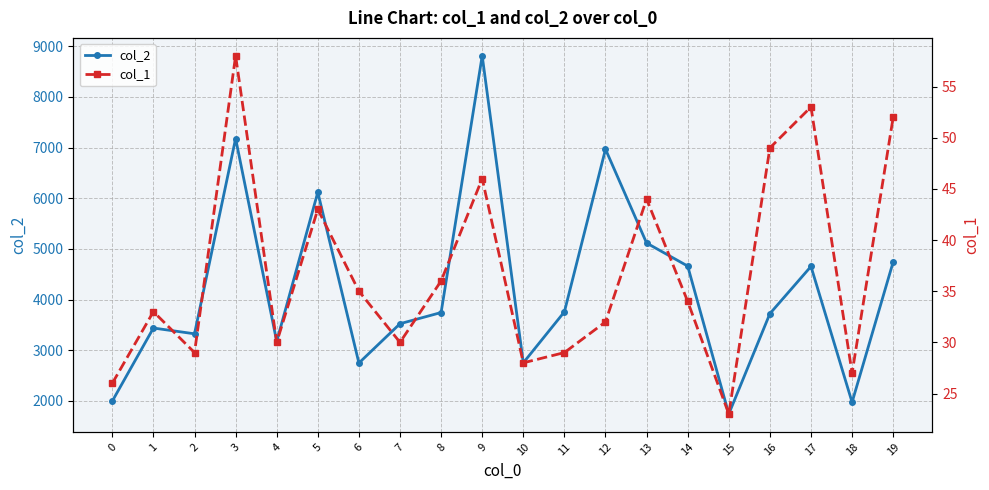

What is the total value across all series at 16?

3771